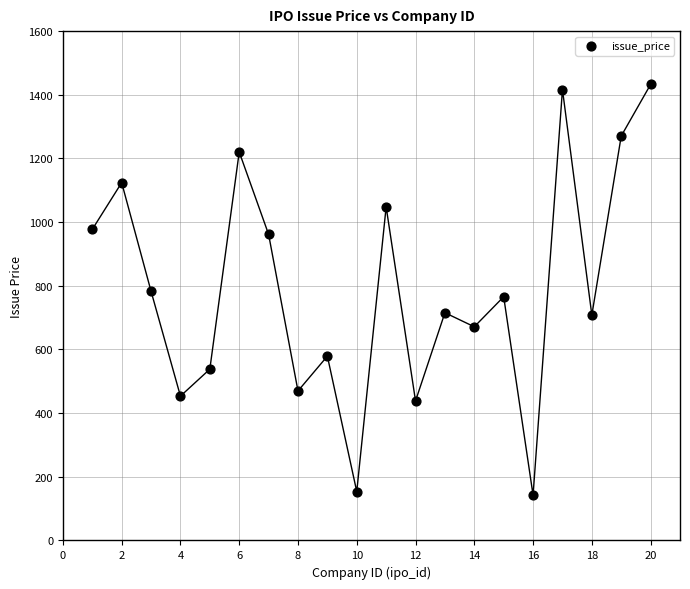

What is the range of X values (max minus min)?

19.0